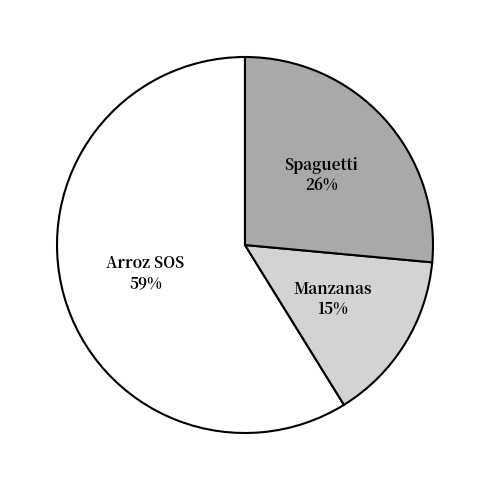

What percentage is the Arroz SOS slice, to the nearest percent?

59%